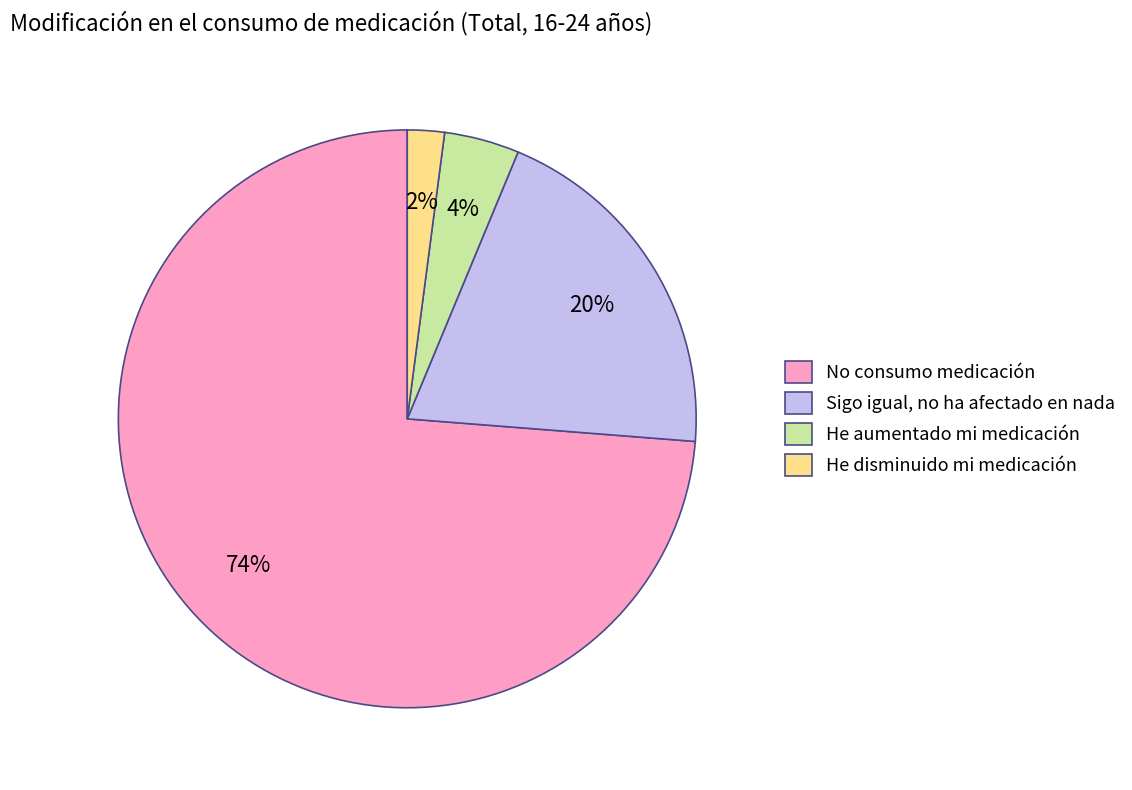

Rank the categories by value from lowest to highest.

He disminuido mi medicación, He aumentado mi medicación, Sigo igual, no ha afectado en nada, No consumo medicación